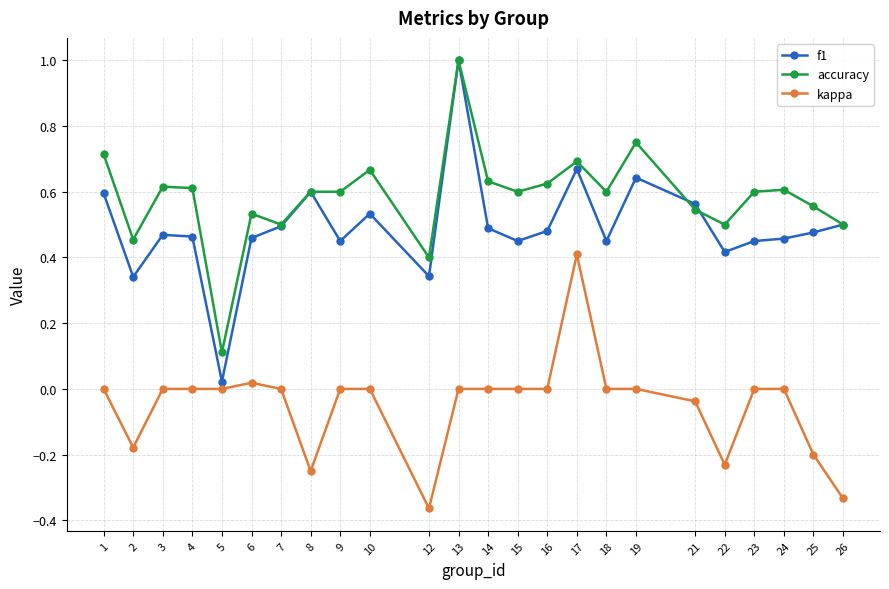

What is the total value across all series at 13?

2.0